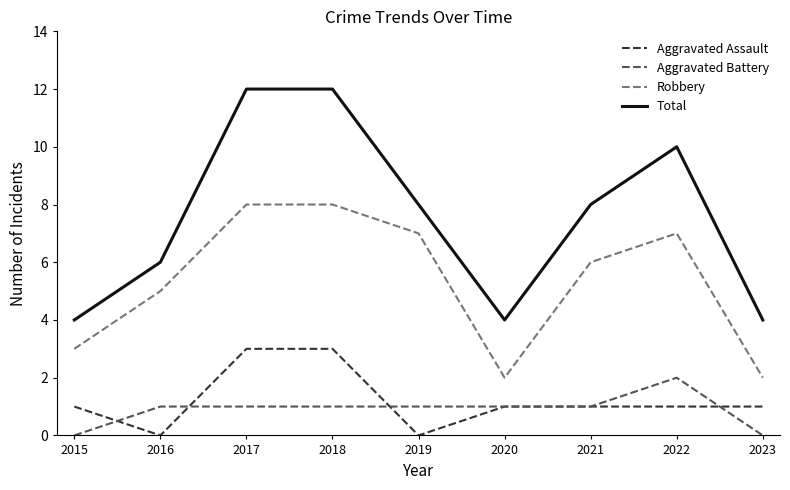

At which category does Total reach its first local valley?

2020